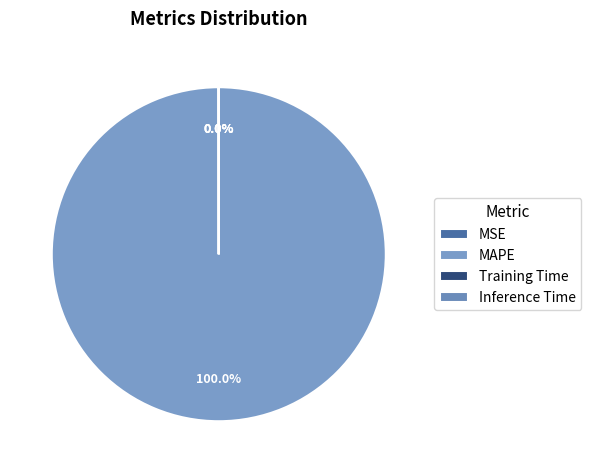

What is the majority slice?

MAPE